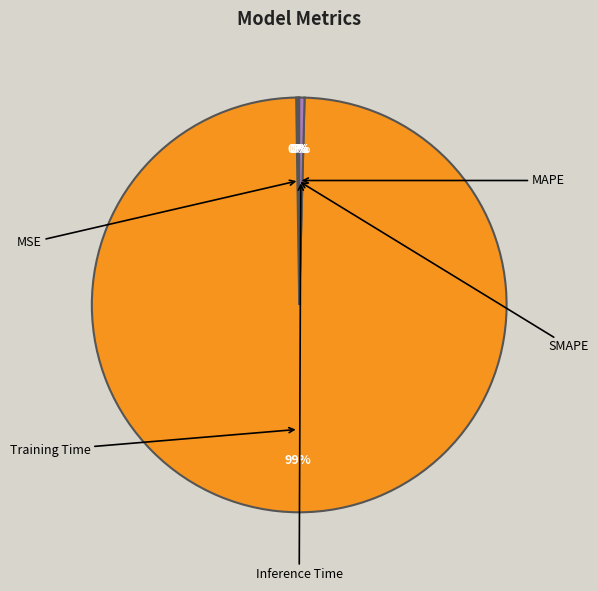

To the nearest percent, what is the average slice percentage?

20%